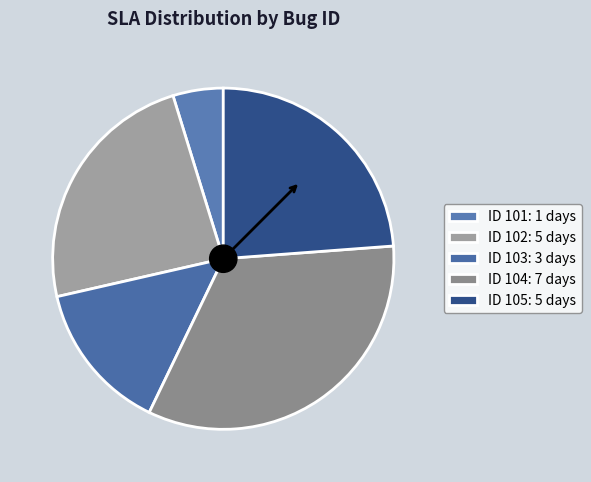

To the nearest percent, what is the difference between the largest and smallest slice percentages?

29%